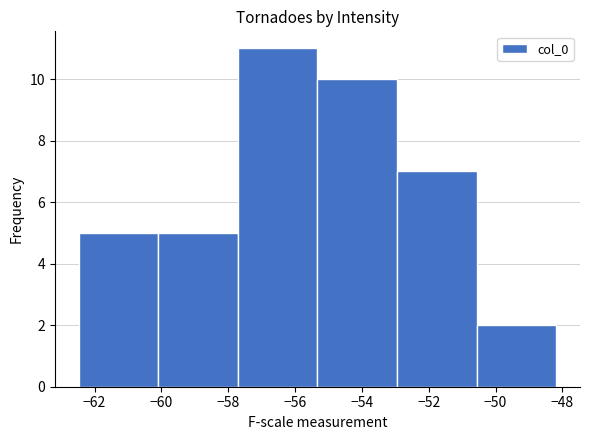

Reading left to right, transcribe this chart: for each bar, give the range it covers on the x-axis and its height. Neither the bar edges nor the heights are printed on the chart, so give them approximately, as read against the axes.

-62.4 to -60.0: 5
-60.0 to -57.8: 5
-57.8 to -55.4: 11
-55.4 to -53.0: 10
-53.0 to -50.6: 7
-50.6 to -48.2: 2